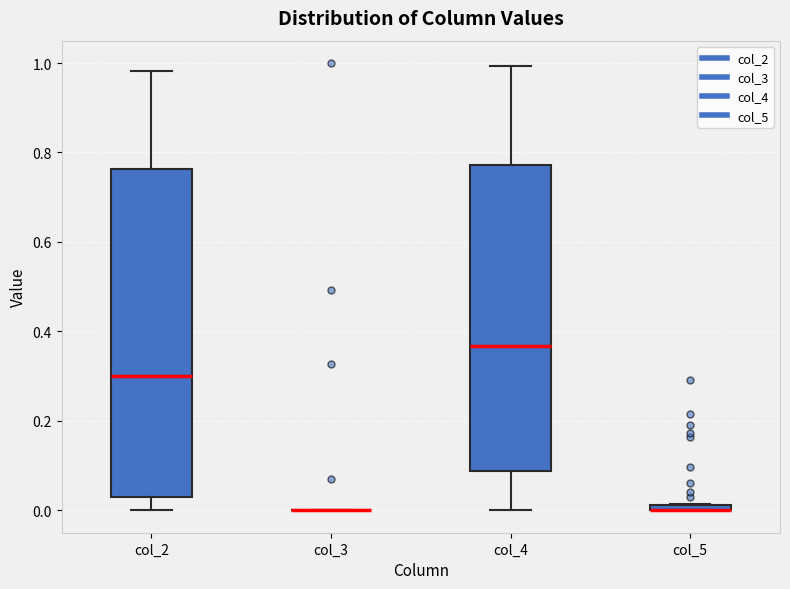

Which box is the tallest, from its lower edge to its upper edge?

col_2